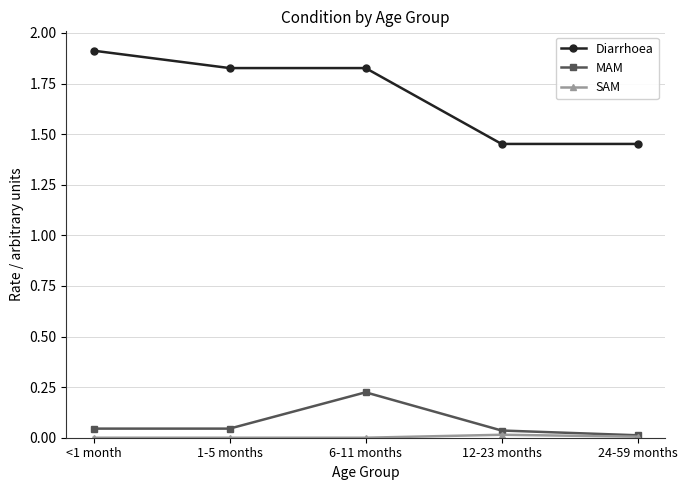

The Diarrhoea series shows 2.0 at 12-23 months. True or false?

False